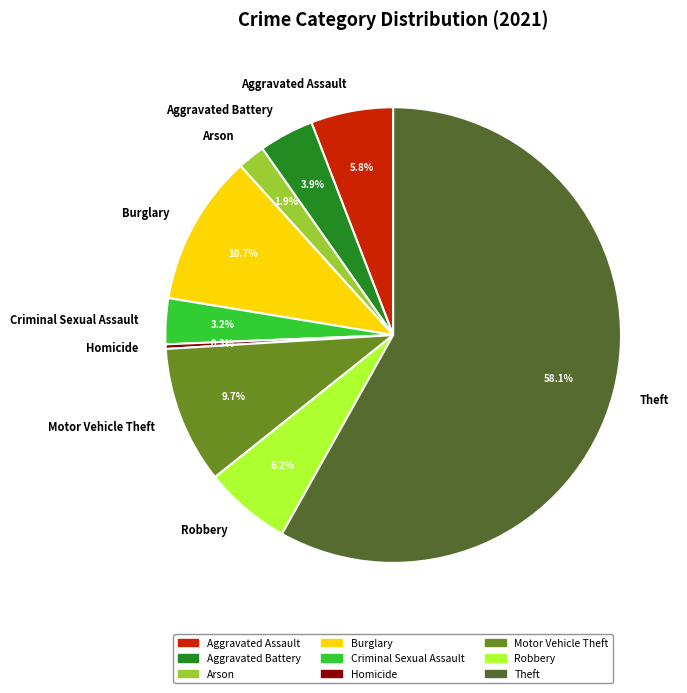

Approximately how many times larger is the value at Criminal Sexual Assault compared to Arson?

1.7